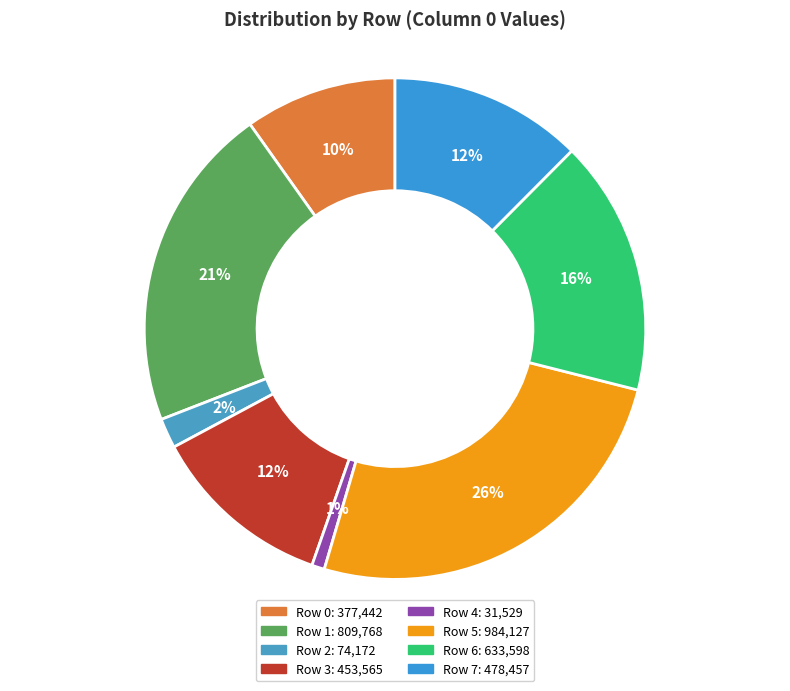

What is the total percentage of Row 7 and Row 3?

24.3%